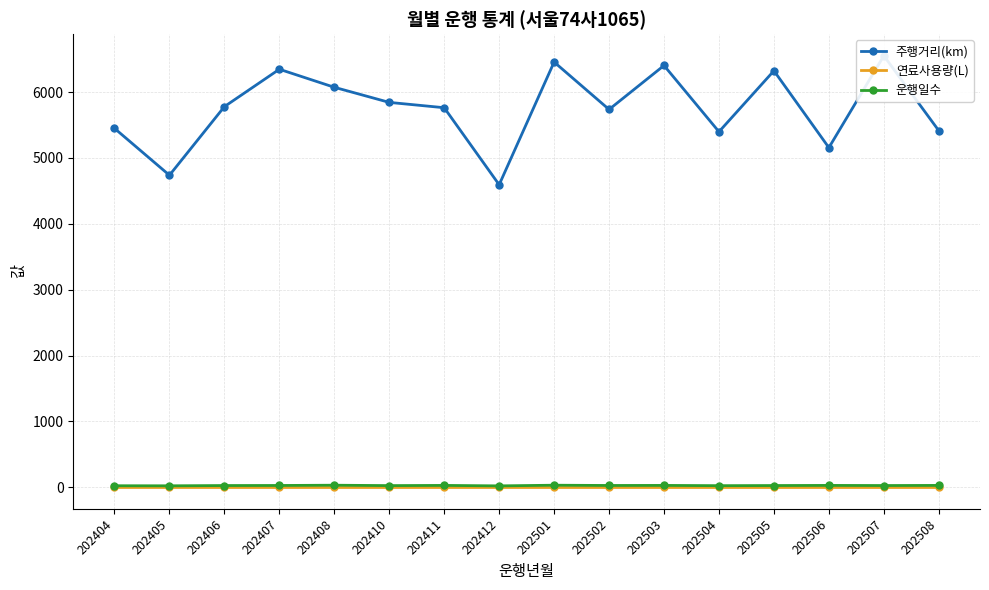

What is the highest value of the 주행거리(km) series?

6552.3